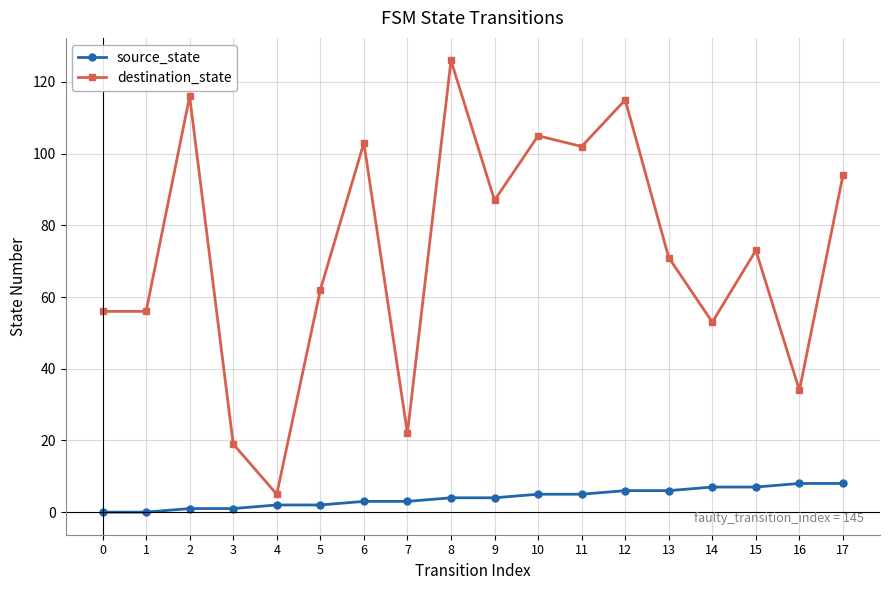

Does the chart display data point markers on the line(s)?

Yes